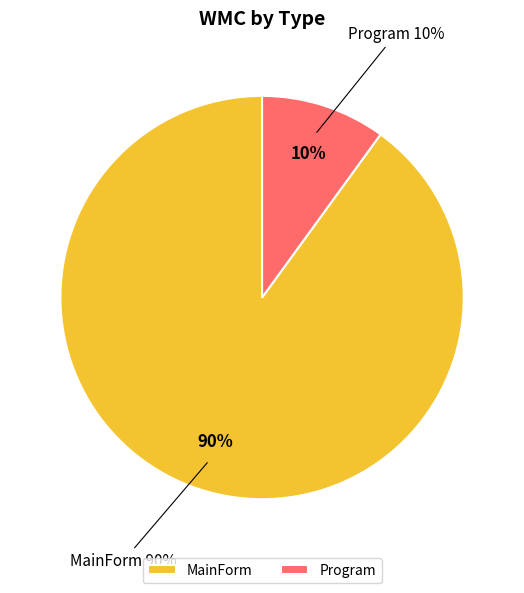

Count the number of slices in the pie.

2